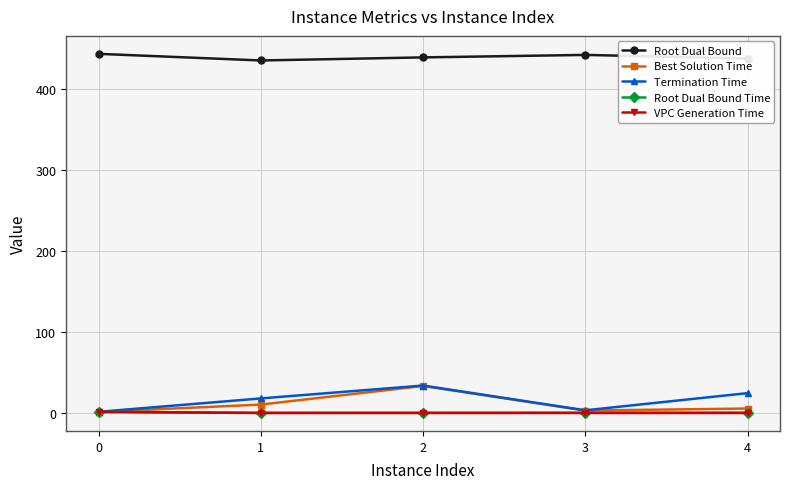

At which category does Termination Time reach its first local peak?

2